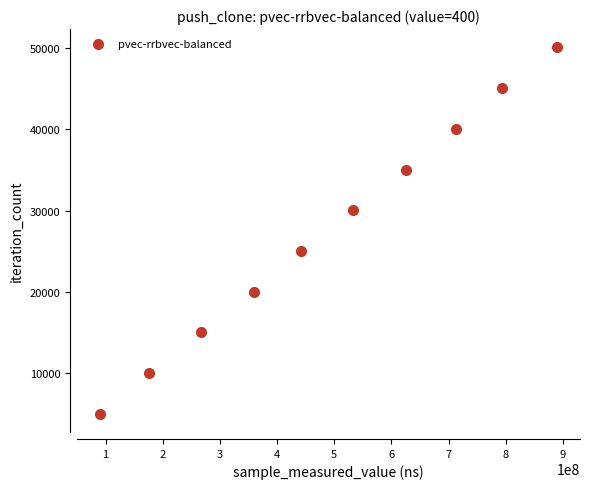

What is the average X value?

488994096